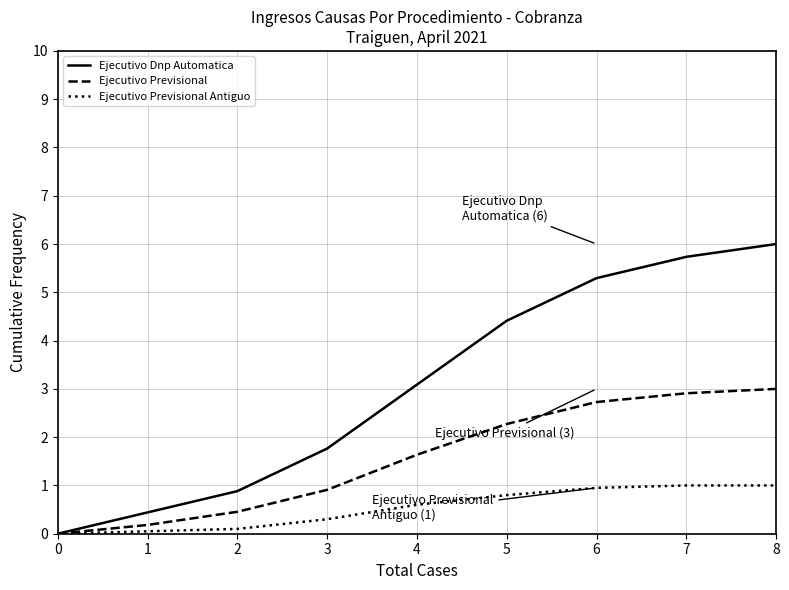

Which series has the widest spread of values?

Ejecutivo Dnp Automatica